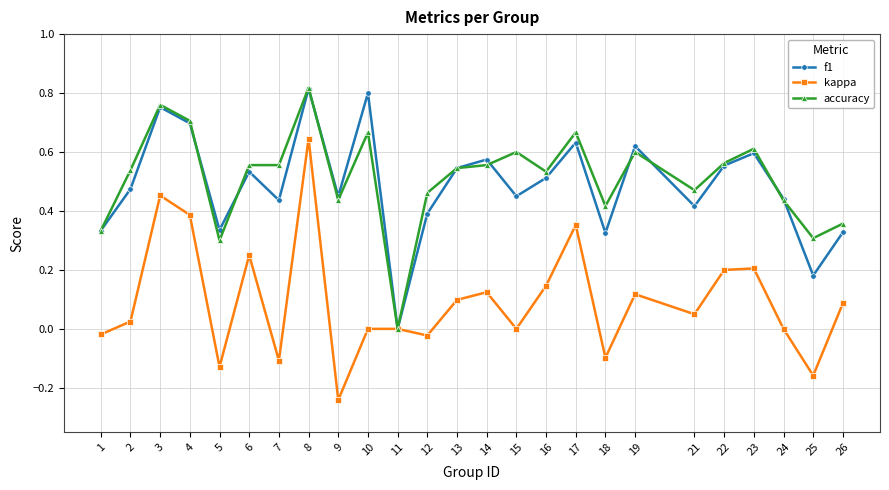

Which series changed the most between 13 and 24?

accuracy